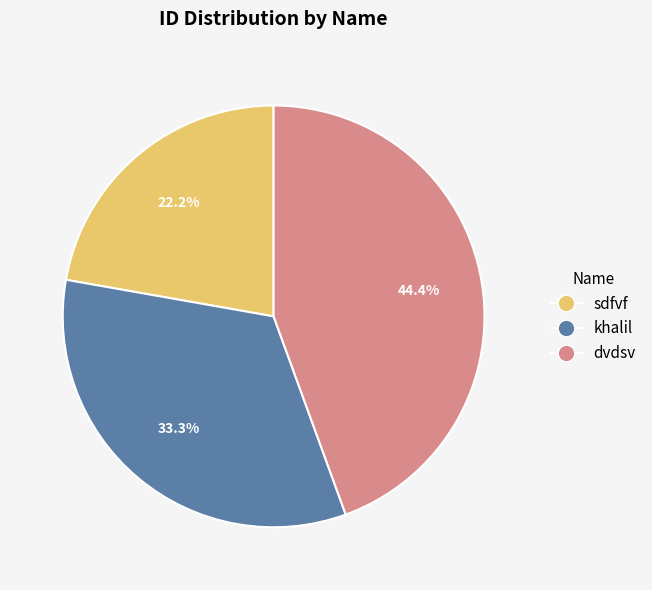

True or false: sdfvf accounts for 22% of the total.

True